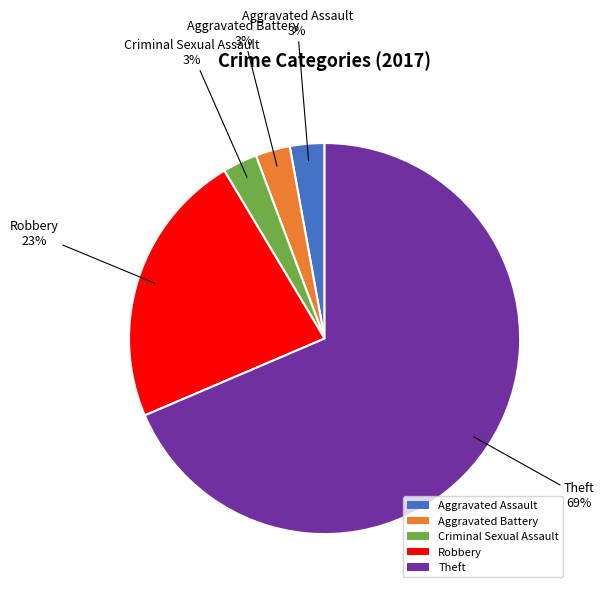

True or false: Robbery accounts for 17% of the total.

False